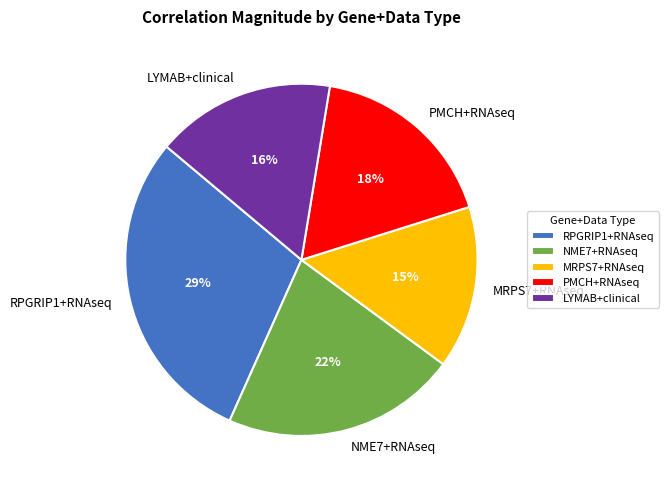

True or false: NME7+RNAseq accounts for 22% of the total.

True